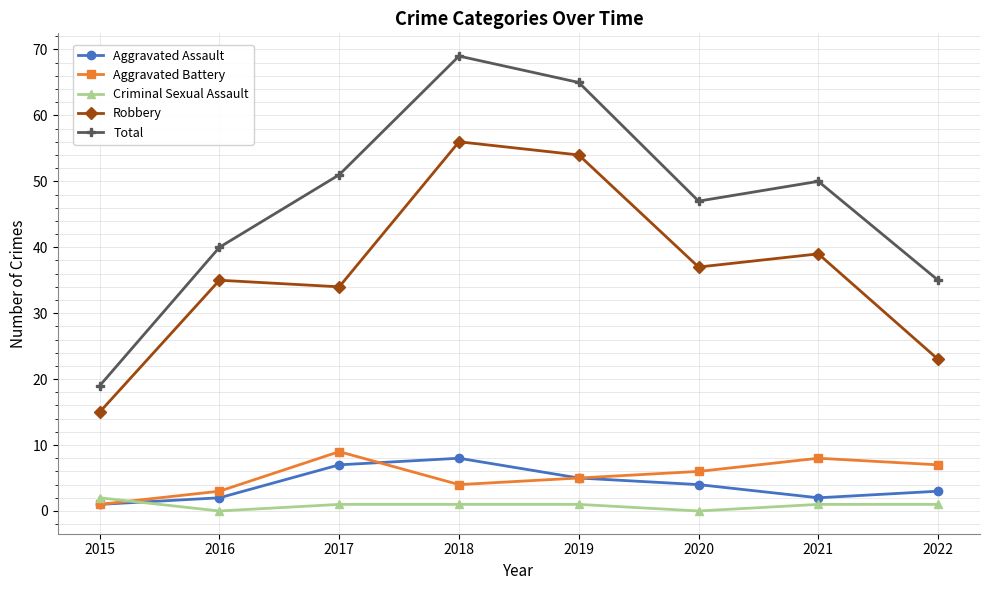

Reading left to right, what are all the values shown in this chart?

Aggravated Assault: 1	2	7	8	5	4	2	3
Aggravated Battery: 1	3	9	4	5	6	8	7
Criminal Sexual Assault: 2	0	1	1	1	0	1	1
Robbery: 15	35	34	56	54	37	39	23
Total: 19	40	51	69	65	47	50	35